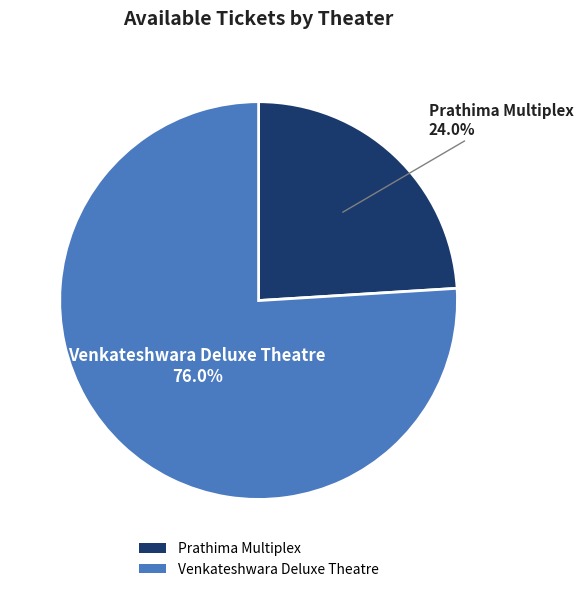

The Prathima Multiplex slice represents 24% of the pie. True or false?

True